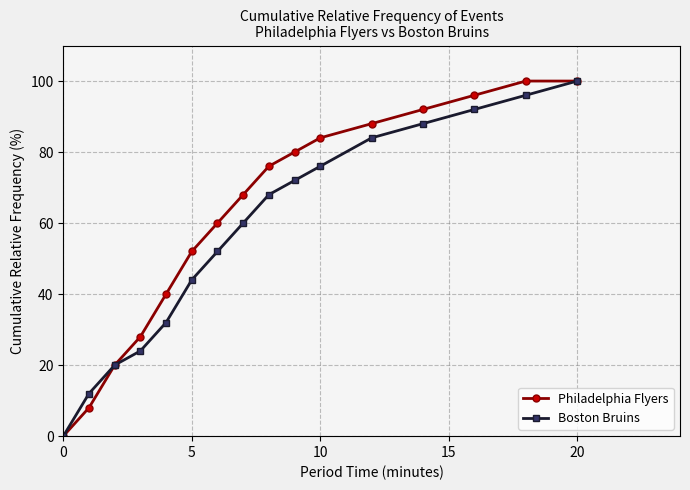

What are all the series names shown in the legend?

Philadelphia Flyers, Boston Bruins